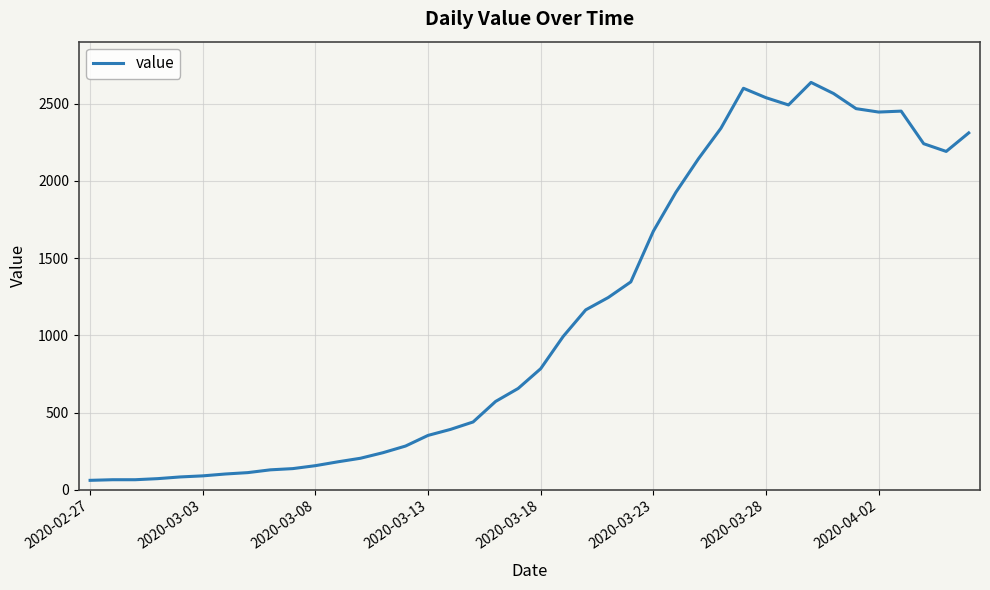

How many categories are shown in the chart?

40